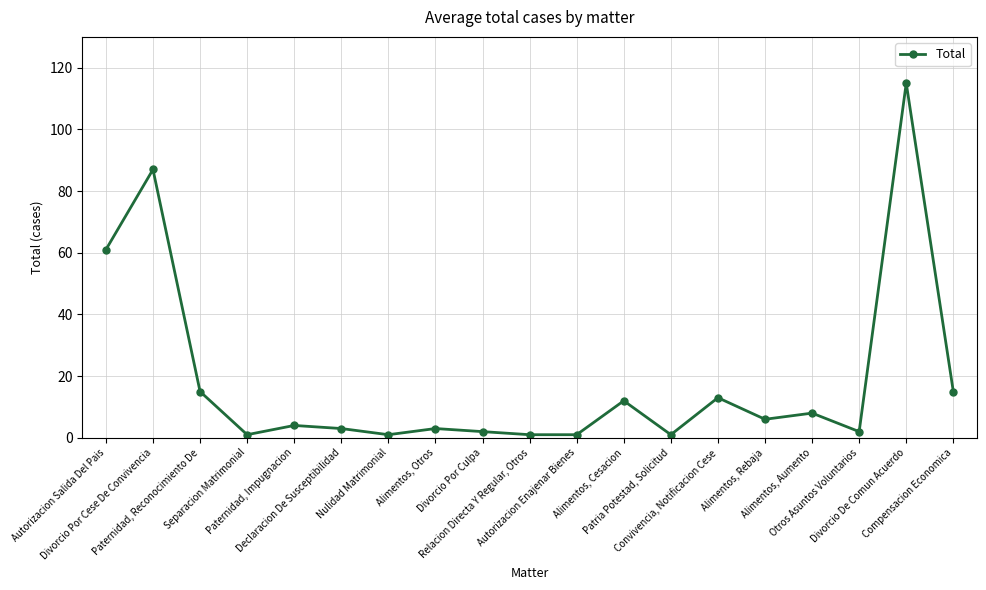

True or false: the data shows 1 at Autorizacion Enajenar Bienes.

True